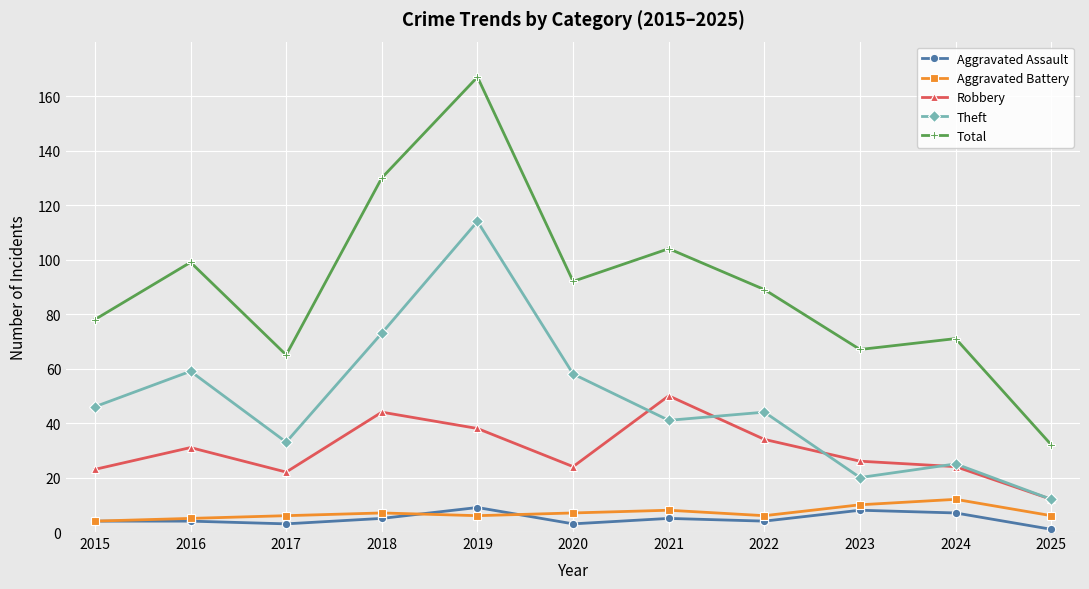

What is the maximum value shown in the chart?

167